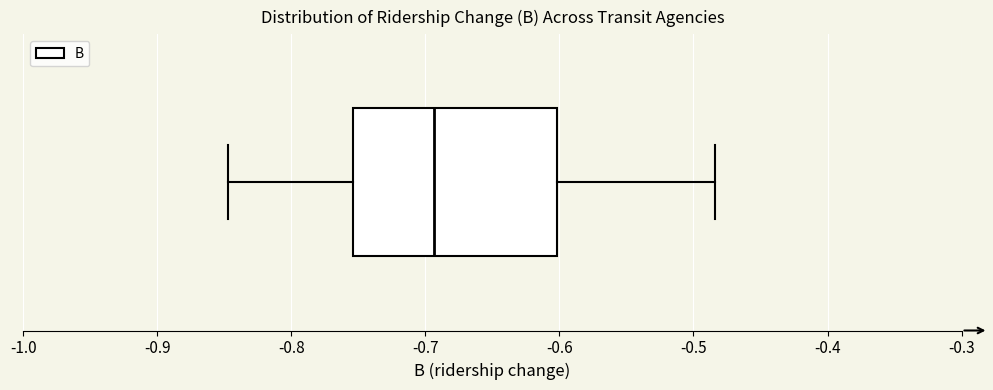

Transcribe this box plot: give where the median line is, the range the box spans, and where the two whiskers end, as read against the x-axis. The values are not printed on the chart, so give them approximately, as read against the axis.

median -0.69, box -0.75 to -0.60, whiskers -0.85 to -0.48